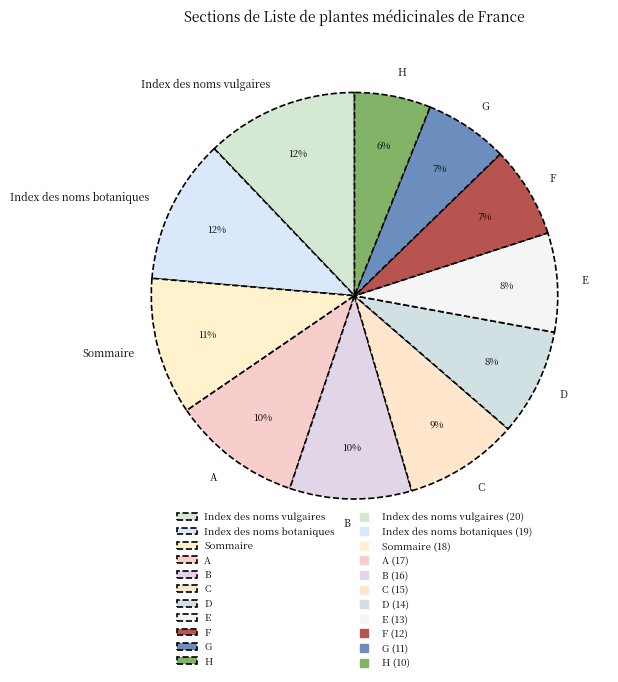

Combined, do A and E account for over 50%?

No